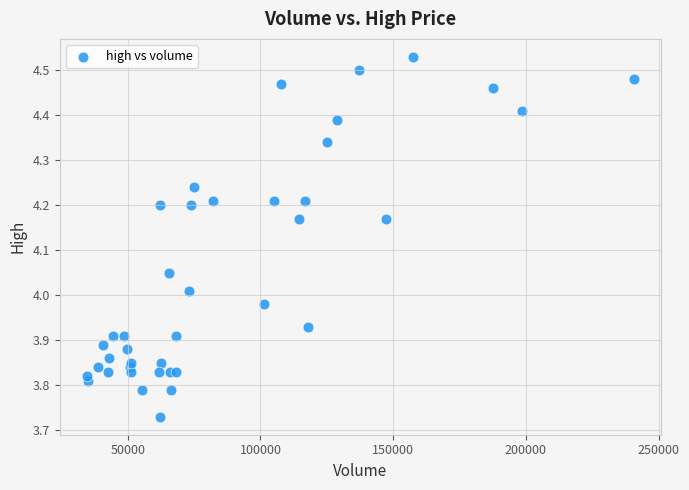

What is the range of X values (max minus min)?

206010.0